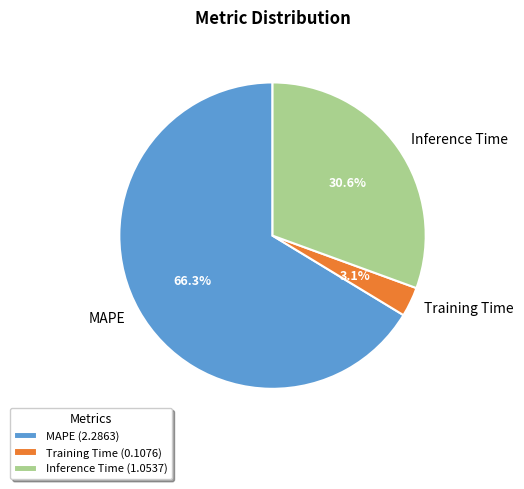

Is there a majority slice in this chart?

Yes